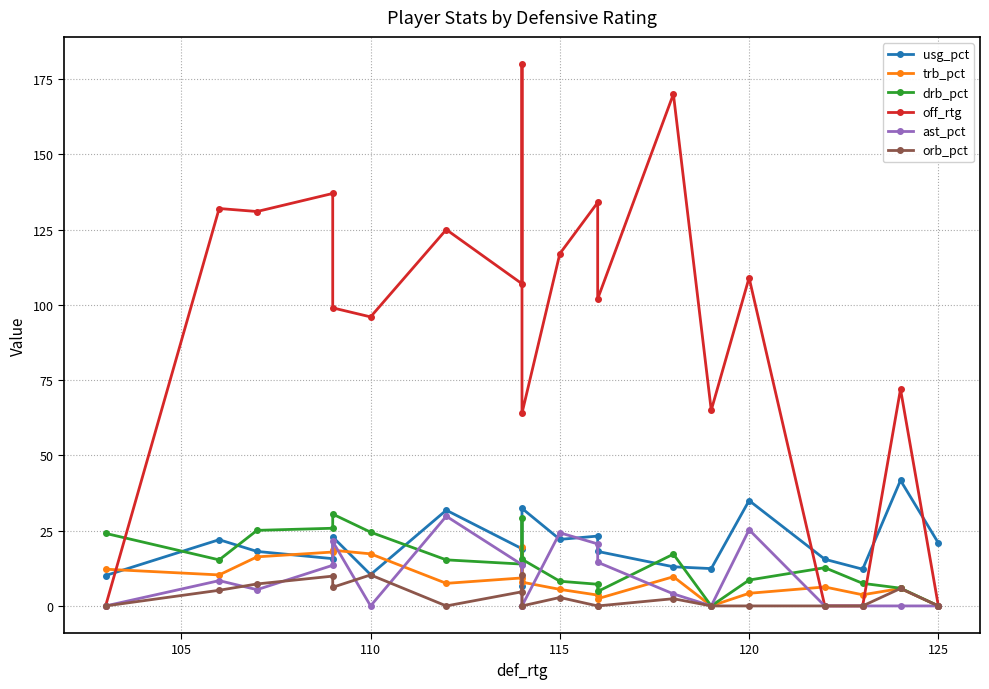

Reading left to right, what are all the values shown in this chart?

usg_pct: 10.1	22.0	18.1	15.7	22.9	10.4	31.8	19.0	6.5	32.4	22.1	23.2	18.1	13.0	12.4	35.0	15.5	12.2	41.7	20.9
trb_pct: 12.2	10.3	16.3	17.9	18.5	17.3	7.5	9.3	19.7	7.9	5.5	3.6	2.4	9.7	0.0	4.2	6.3	3.7	5.8	0.0
drb_pct: 24.1	15.3	25.1	25.8	30.5	24.5	15.3	13.9	29.3	15.5	8.2	7.2	4.8	17.2	0.0	8.6	12.7	7.5	5.9	0.0
off_rtg: 0.0	132.0	131.0	137.0	99.0	96.0	125.0	107.0	180.0	64.0	117.0	134.0	102.0	170.0	65.0	109.0	0.0	0.0	72.0	0.0
ast_pct: 0.0	8.4	5.4	13.5	21.4	0.0	29.8	13.7	0.0	0.0	24.3	20.6	14.5	4.0	0.0	25.3	0.0	0.0	0.0	0.0
orb_pct: 0.0	5.2	7.3	9.9	6.2	10.3	0.0	4.7	10.4	0.0	2.8	0.0	0.0	2.4	0.0	0.0	0.0	0.0	5.8	0.0